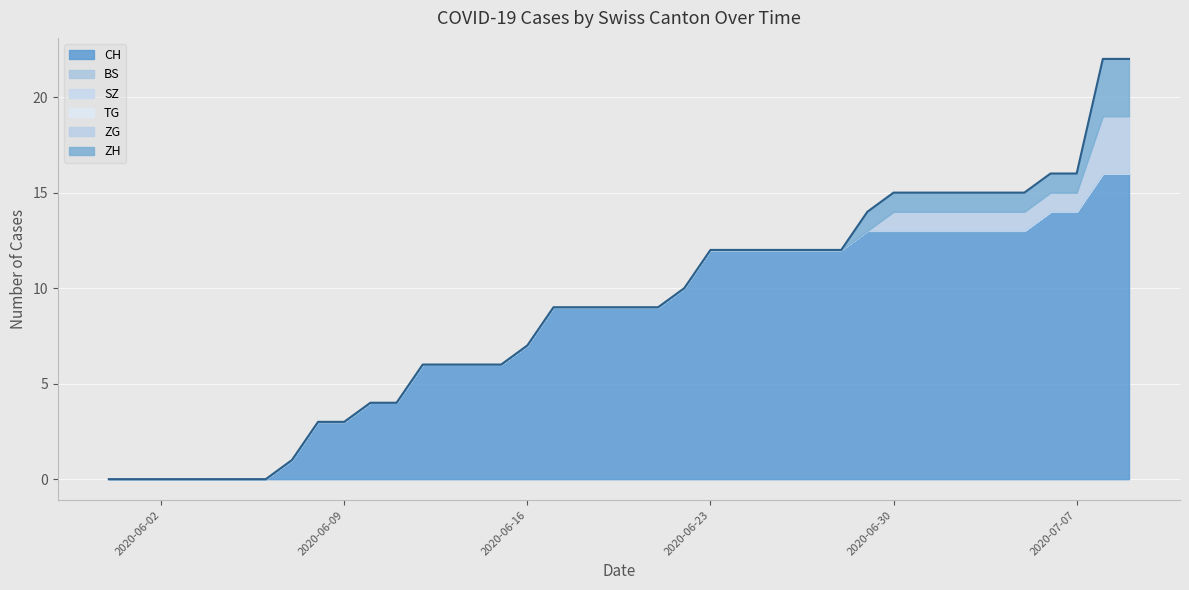

What is the value of the CH point at the 39th from the left?

16